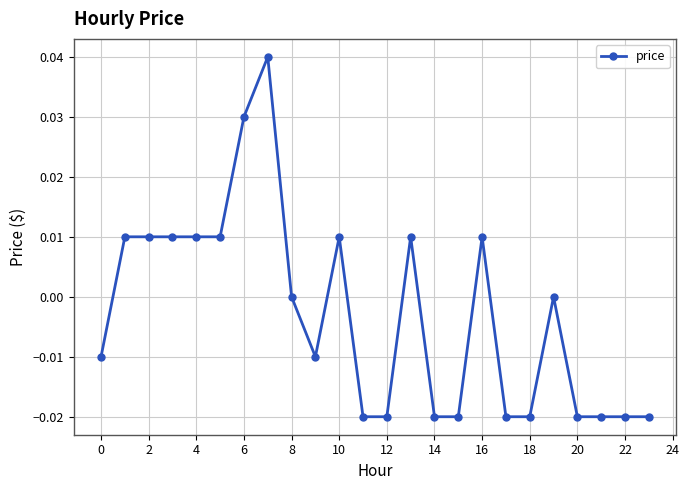

True or false: the data has more than 1 interior local peaks.

True